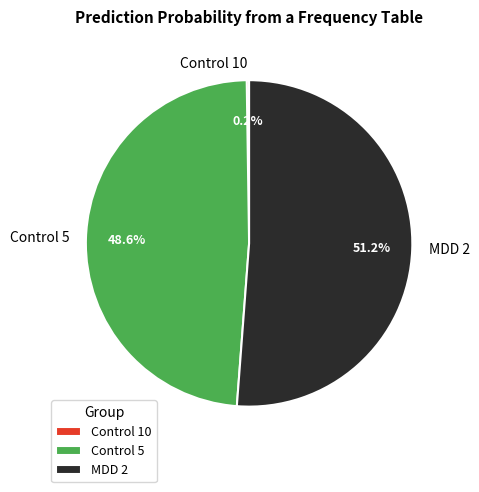

To the nearest percent, what is the difference between the largest and smallest slice percentages?

51%